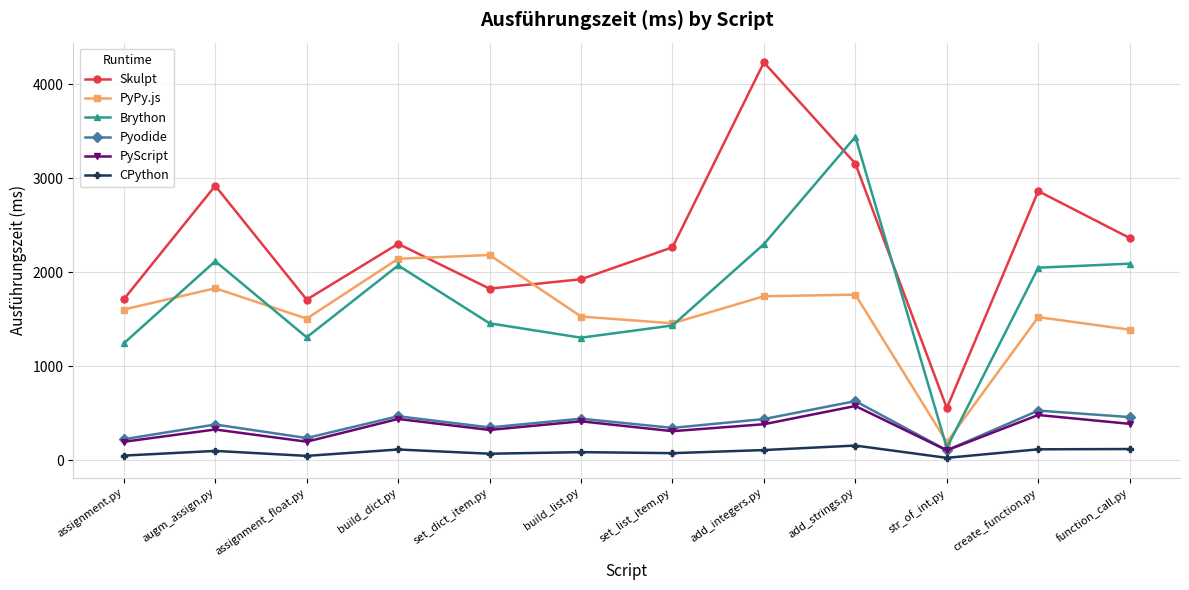

What is the sum of all PyPy.js values?

18841